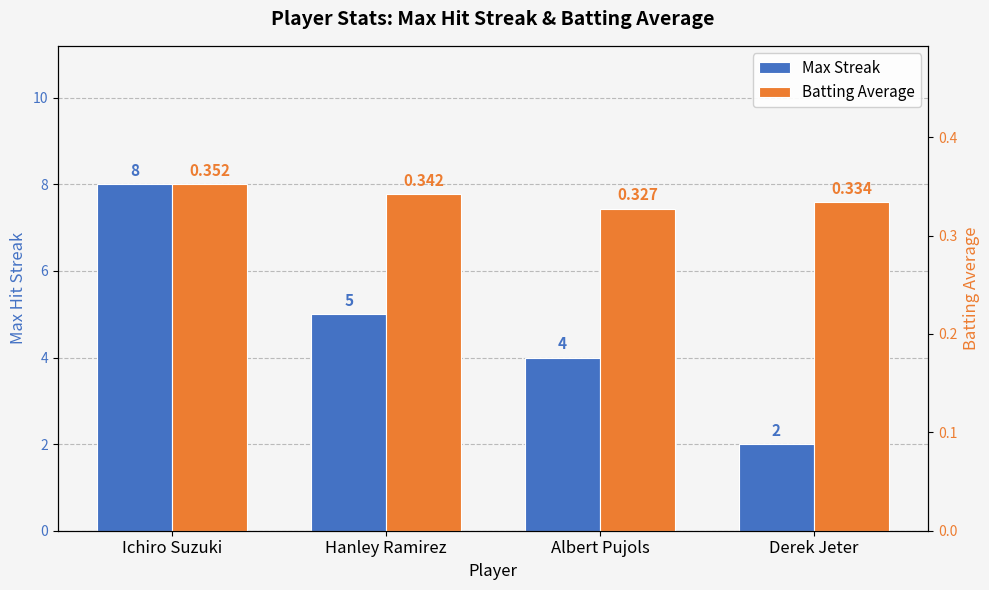

How many bars are there in total?

8